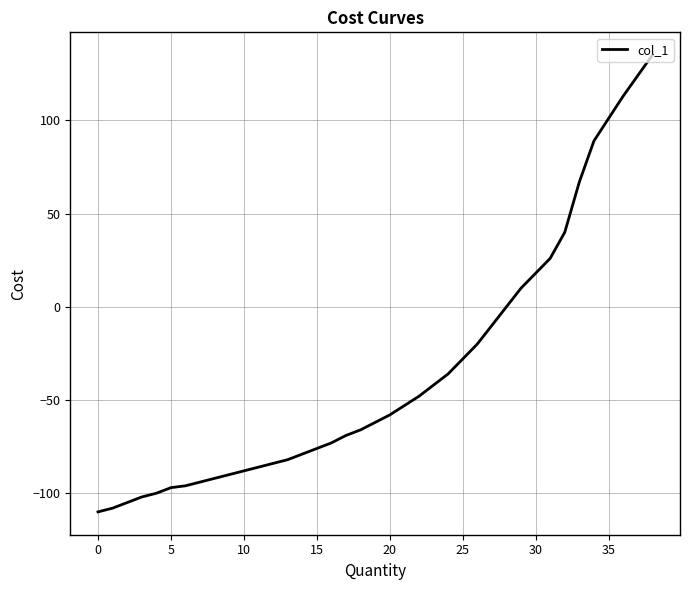

Is this an area chart (filled region under the line)?

No